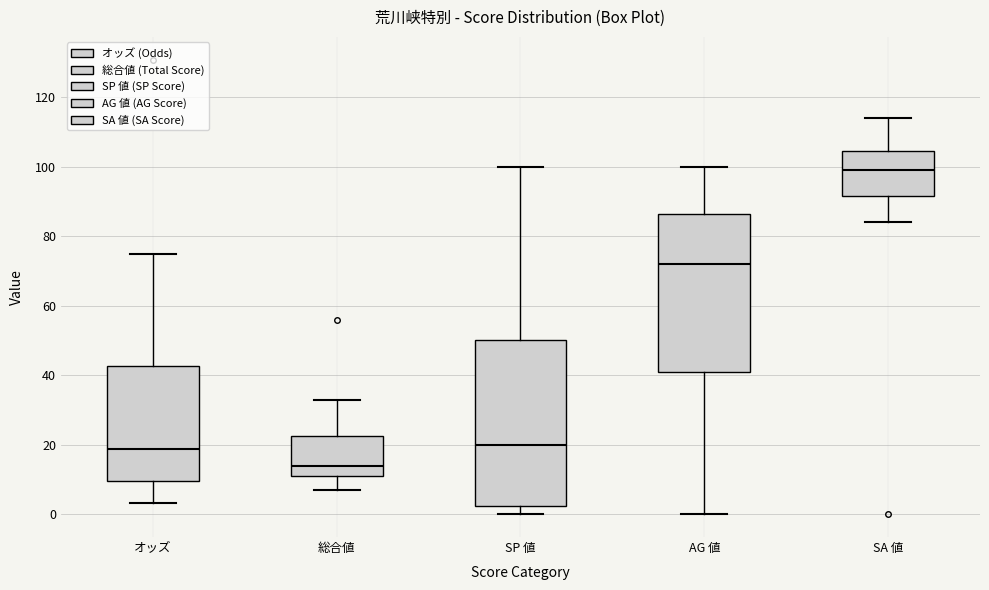

Reading left to right, read every box against the y-axis: the position of its median line, the range the box covers, and the ends of its whiskers. The values are not printed on the chart, so give them approximately, as read against the axis.

オッズ: median 18, box 10 to 42, whiskers 4 to 74
総合値: median 14, box 12 to 22, whiskers 8 to 34
SP 値: median 20, box 2 to 50, whiskers 0 to 100
AG 値: median 72, box 42 to 86, whiskers 0 to 100
SA 値: median 100, box 92 to 104, whiskers 84 to 114